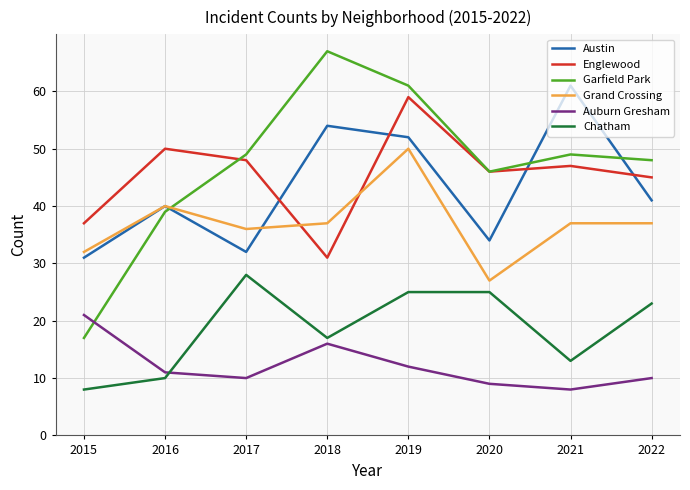

Which series has the widest spread of values?

Garfield Park